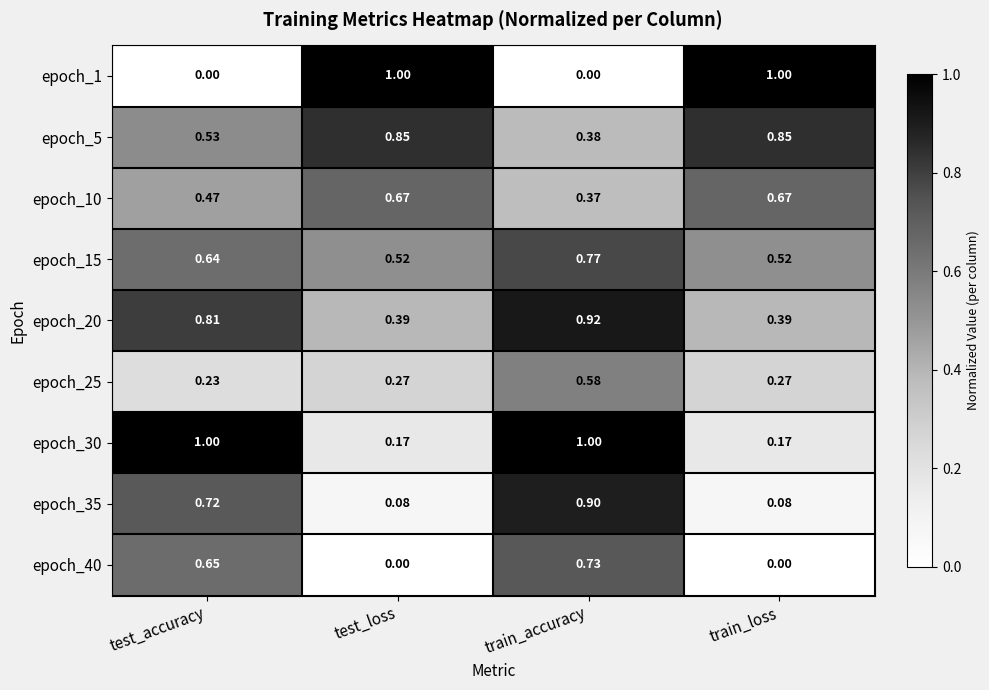

Which category has the highest value in the epoch_20 series?

train_accuracy